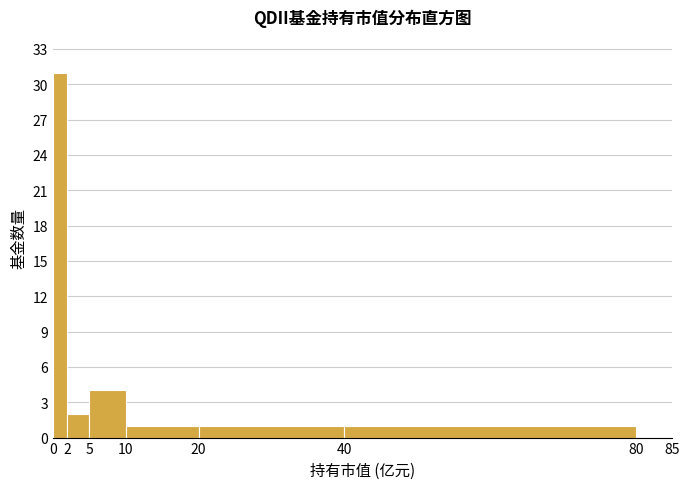

Which range on the x-axis has the tallest bar?

0 to 2